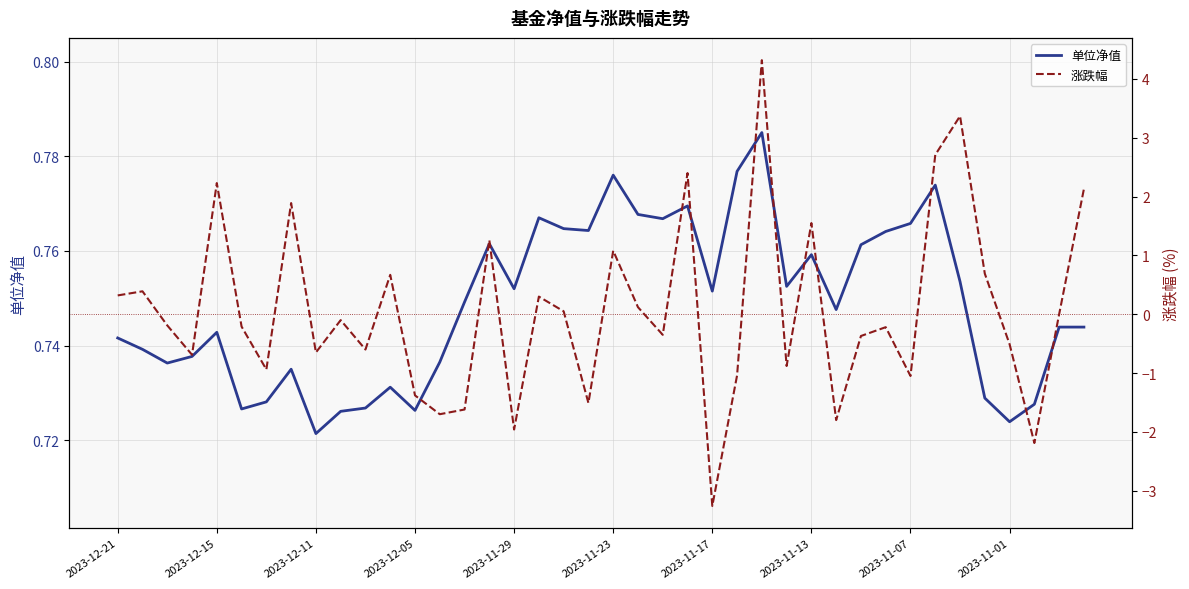

Is this an area chart (filled region under the line)?

No